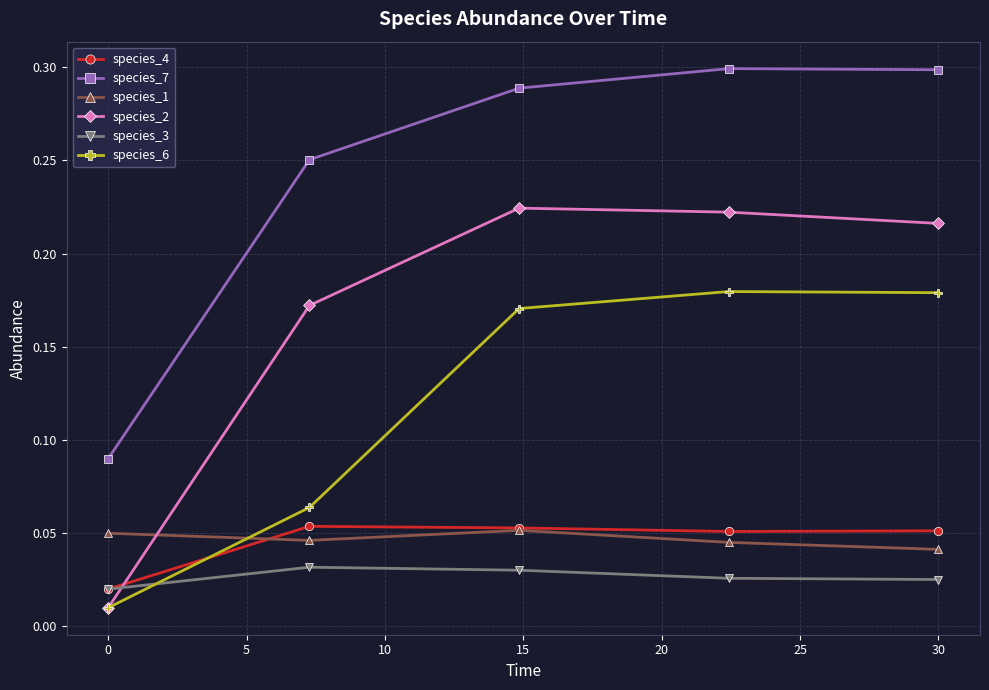

How many species_7 values are between 0 and 1?

5